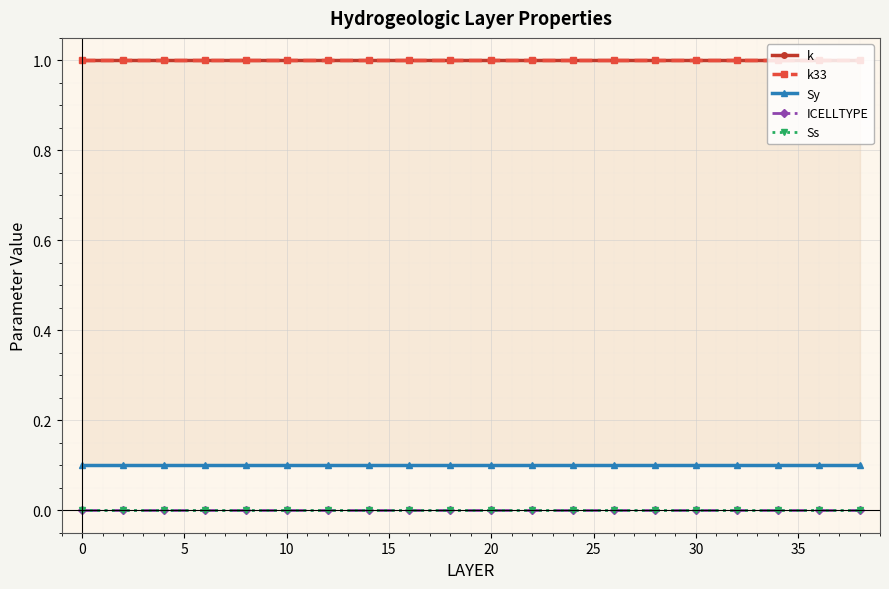

The value of Ss at 0 is 0.0. True or false?

True